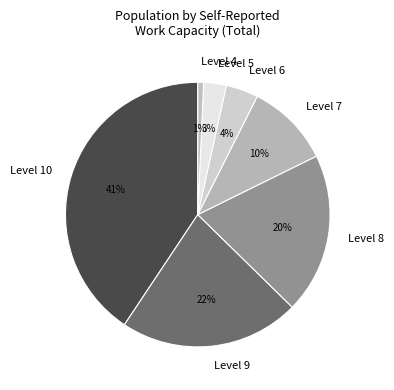

Is Level 8 the majority of the pie?

No